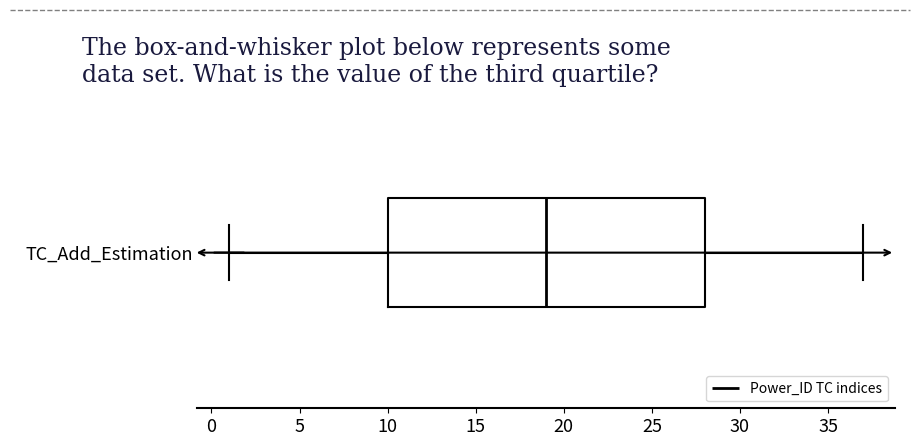

Transcribe this box plot: give where the median line is, the range the box spans, and where the two whiskers end, as read against the x-axis. The values are not printed on the chart, so give them approximately, as read against the axis.

median 19, box 10 to 28, whiskers 1 to 37